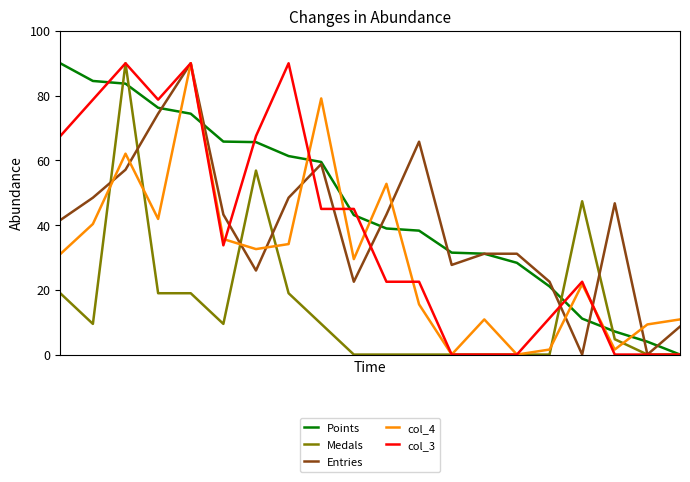

What is the greatest value displayed?

90.0